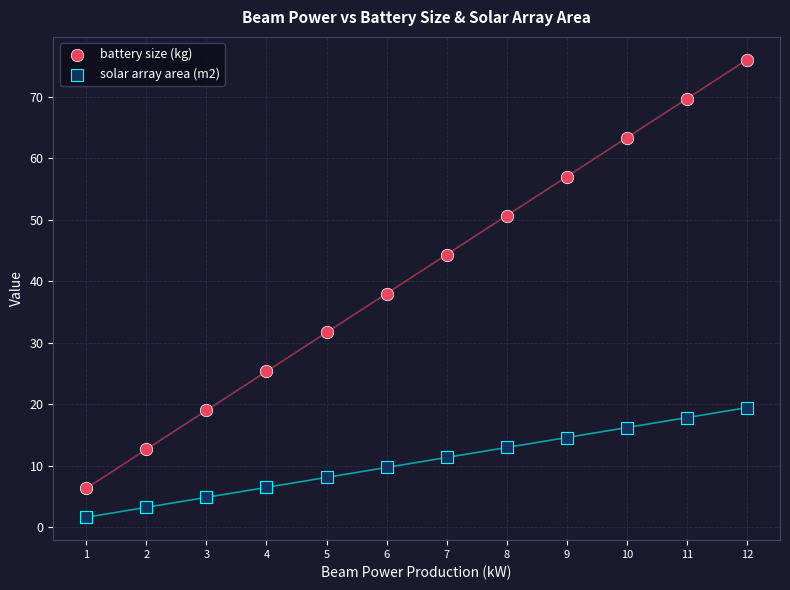

What is the X range (max minus min) for the scatter plot?

11.0